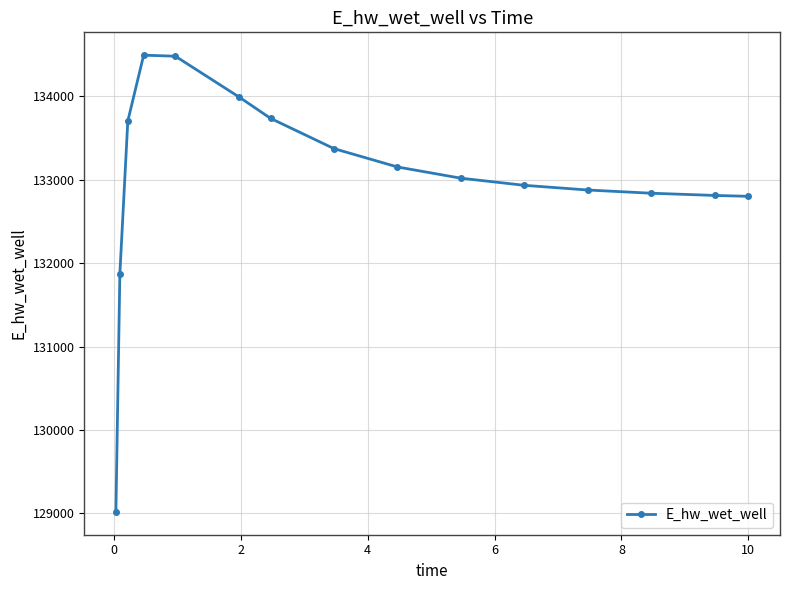

What is the difference between the second highest and minimum values?

5459.0